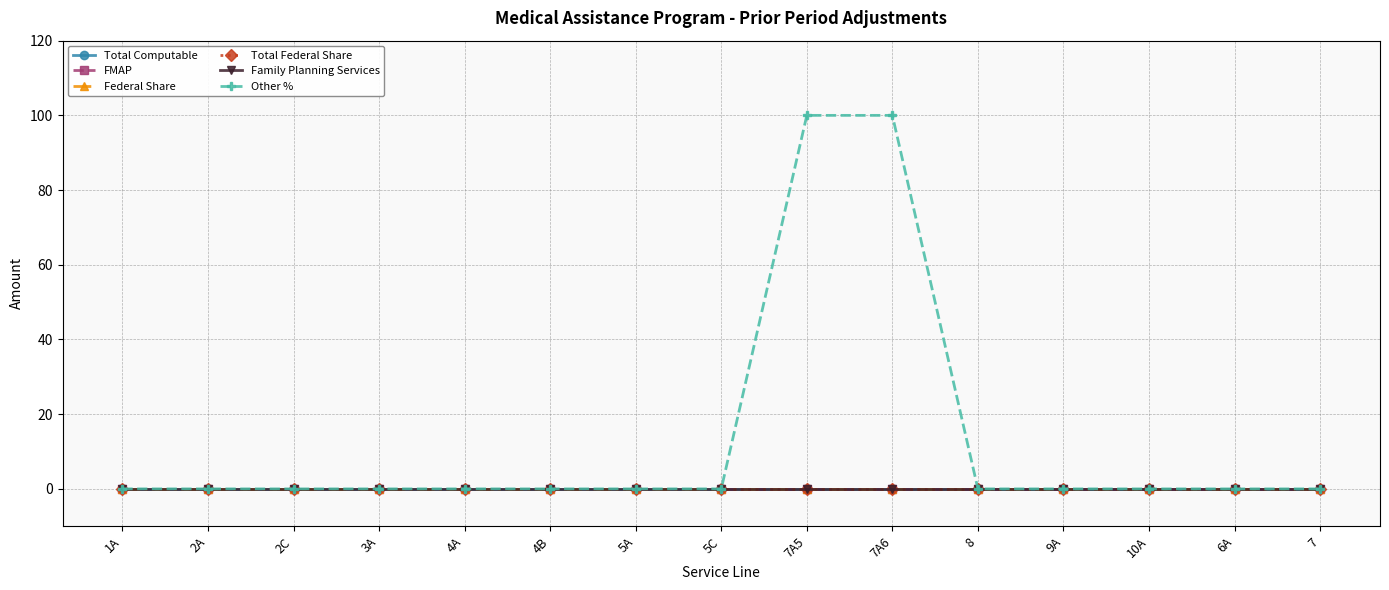

Is this an area chart (filled region under the line)?

No